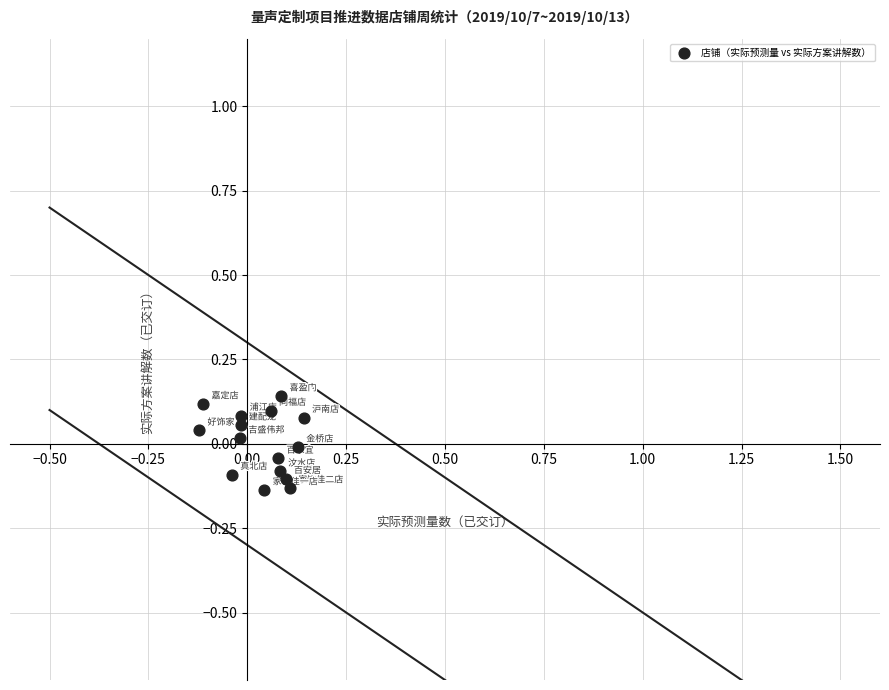

What is the range of X values (max minus min)?

0.3